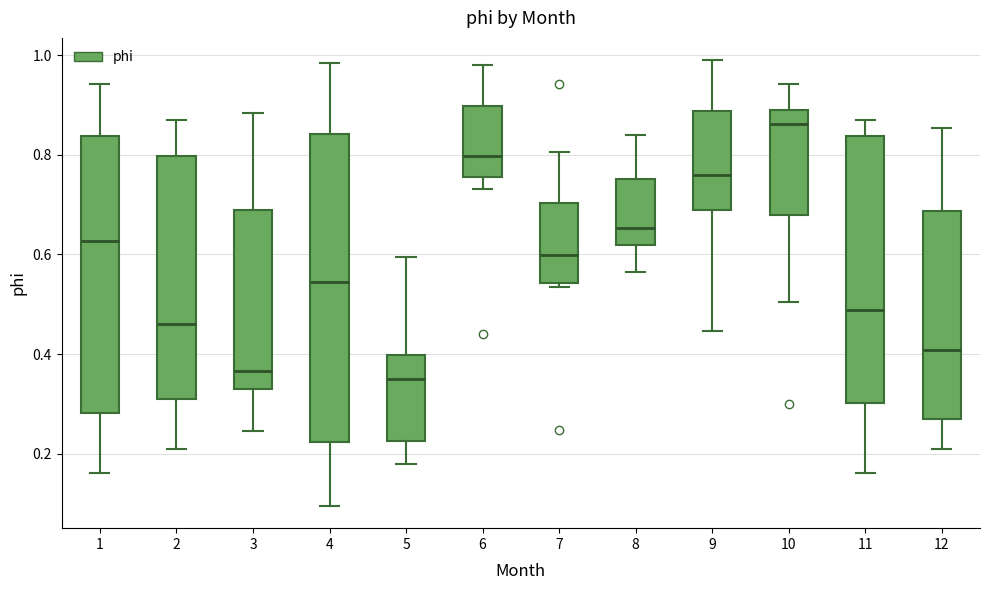

Where does the median line of the box at x = 5 sit on the y-axis? The values are not printed on the chart, so give them approximately, as read against the axis.

0.34